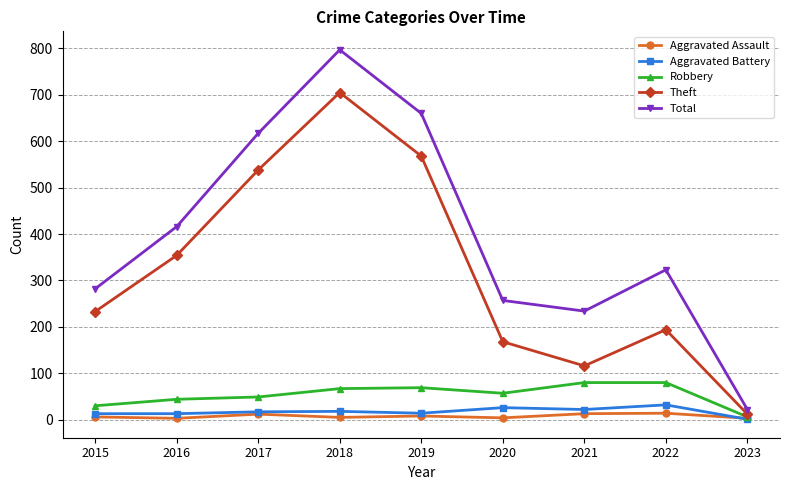

The value of Robbery at 2020 is 57. True or false?

True